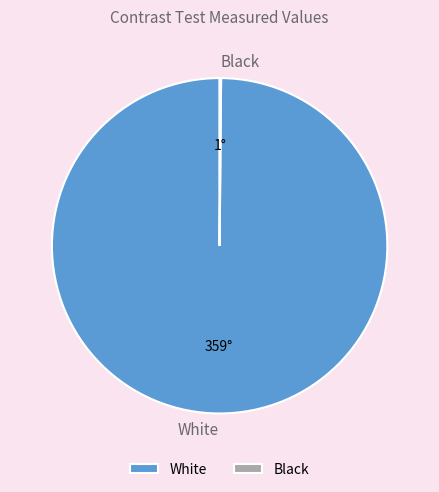

Is it true that White is 100% of the pie?

True